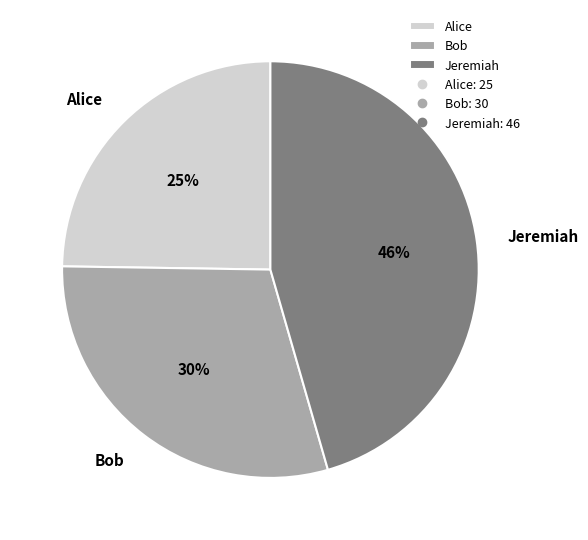

Combined, do Alice and Jeremiah account for over 50%?

Yes